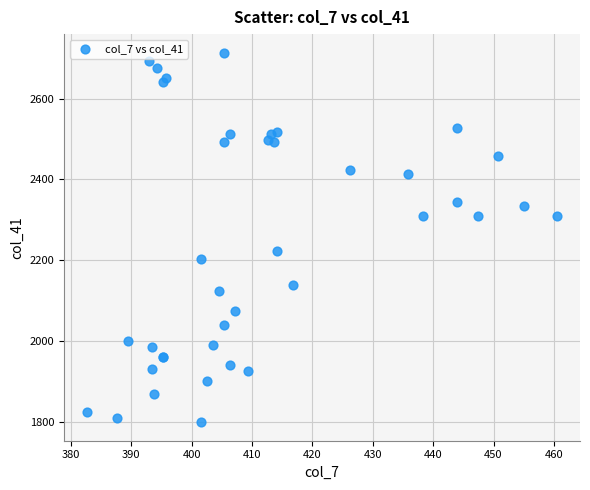

What Y value in the scatter plot is closest to 2256?

2222.0